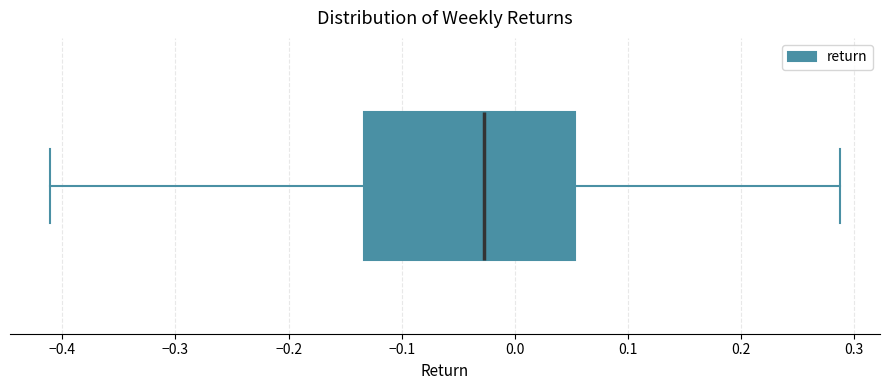

Transcribe this box plot: give where the median line is, the range the box spans, and where the two whiskers end, as read against the x-axis. The values are not printed on the chart, so give them approximately, as read against the axis.

median -0.03, box -0.13 to 0.05, whiskers -0.41 to 0.29